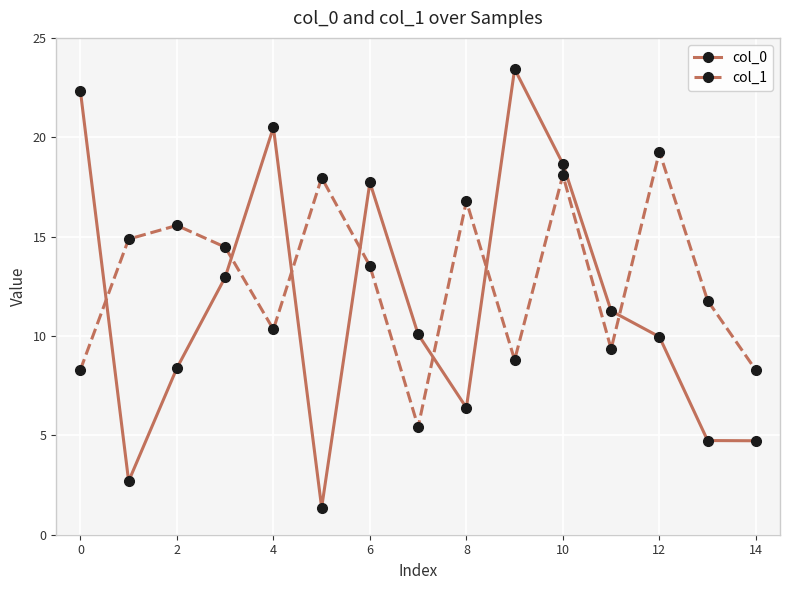

Which series has the largest range (max minus min)?

col_0